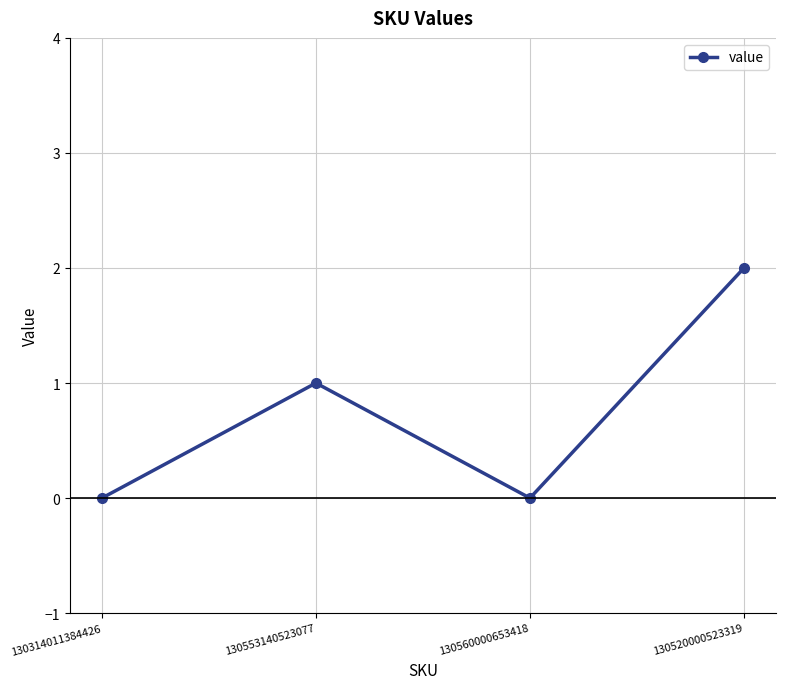

Which has a higher value, 130560000653418 or 130520000523319?

130520000523319